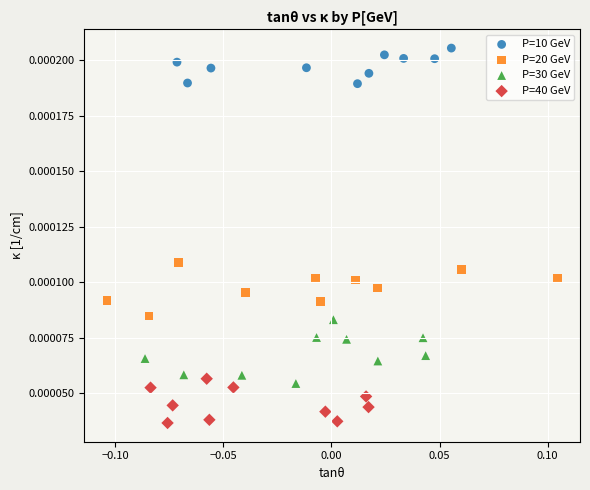

Which series contains the highest Y value?

P=10 GeV